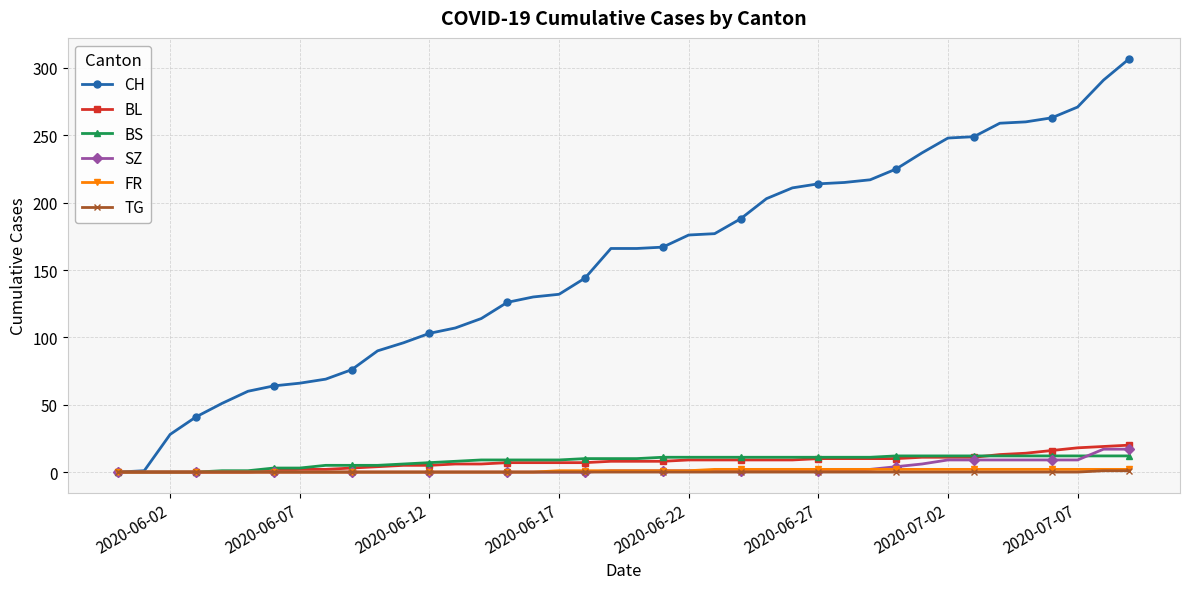

What is the highest value of the BL series?

20